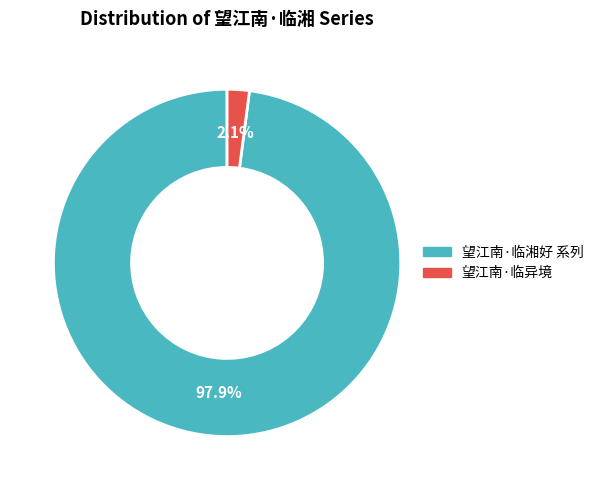

Does any single category account for the majority?

Yes